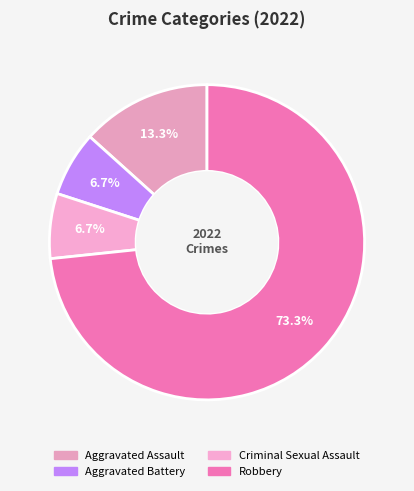

What percentage is the Robbery slice, to the nearest percent?

73%